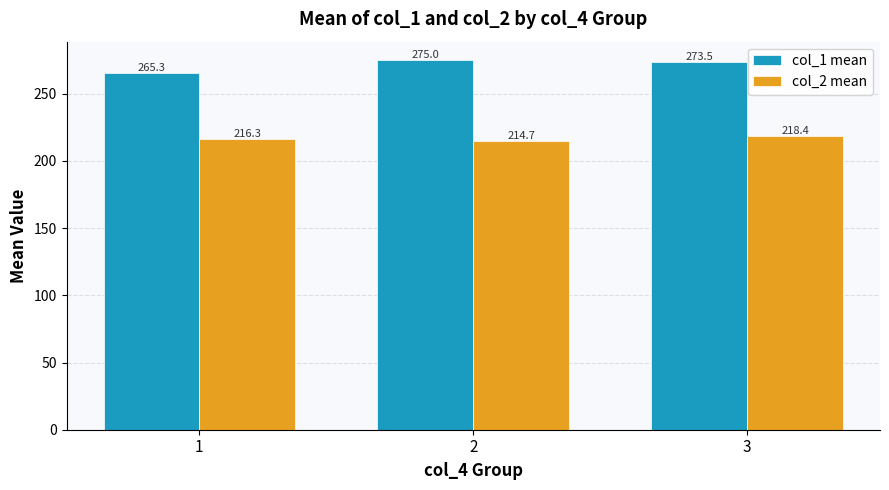

What is the spread (max minus min) of values at 3?

55.0